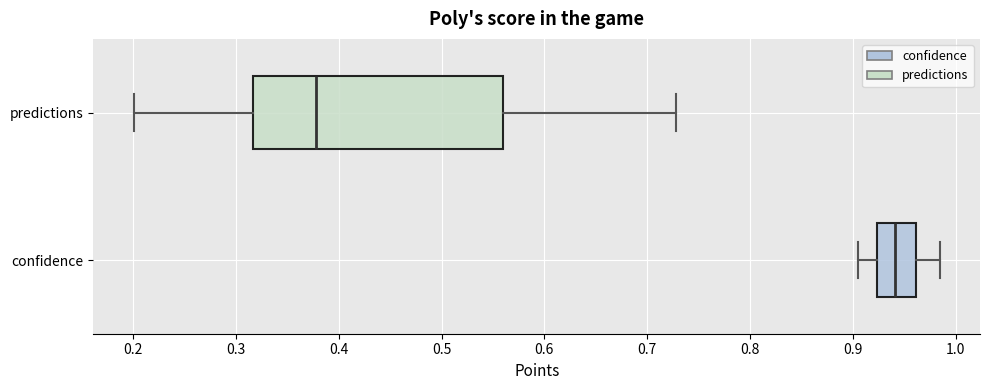

Which box is the widest, from its left edge to its right edge?

predictions